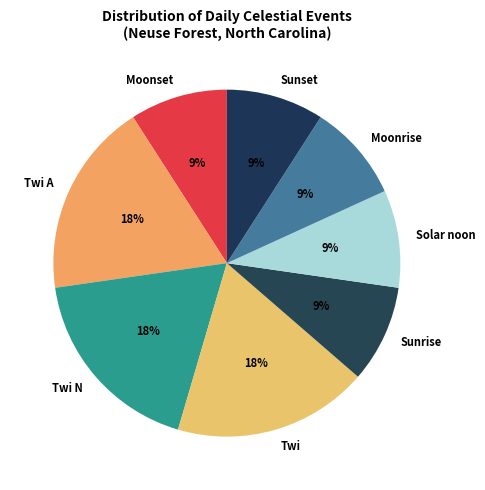

True or false: Moonrise accounts for 9% of the total.

True